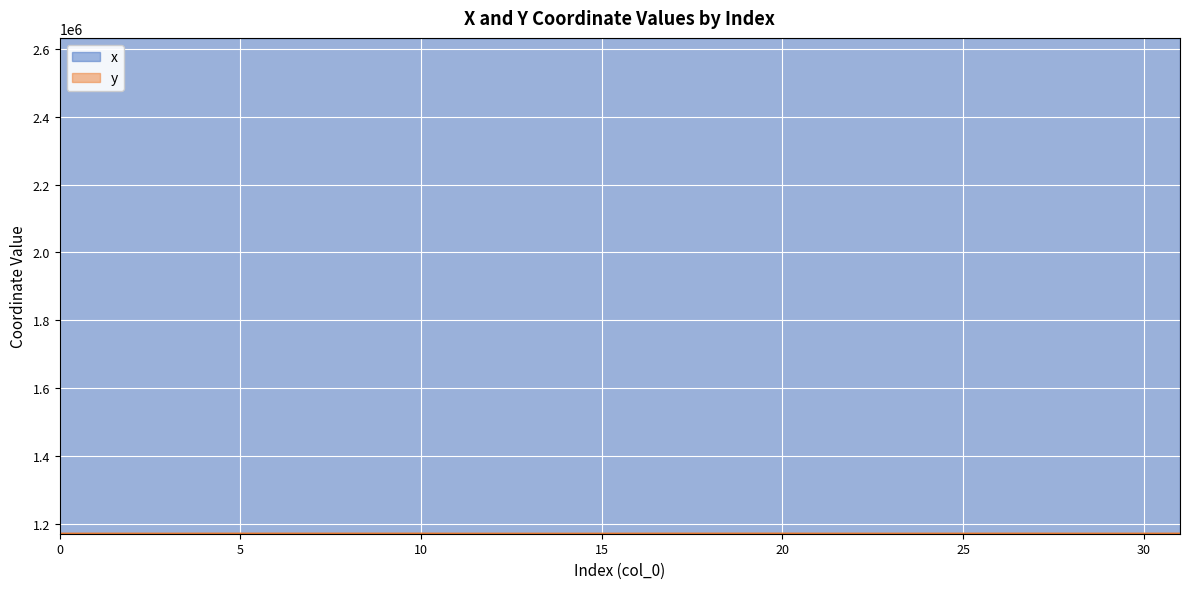

What is the sum of the y values at 23 and 3?

2341585.1